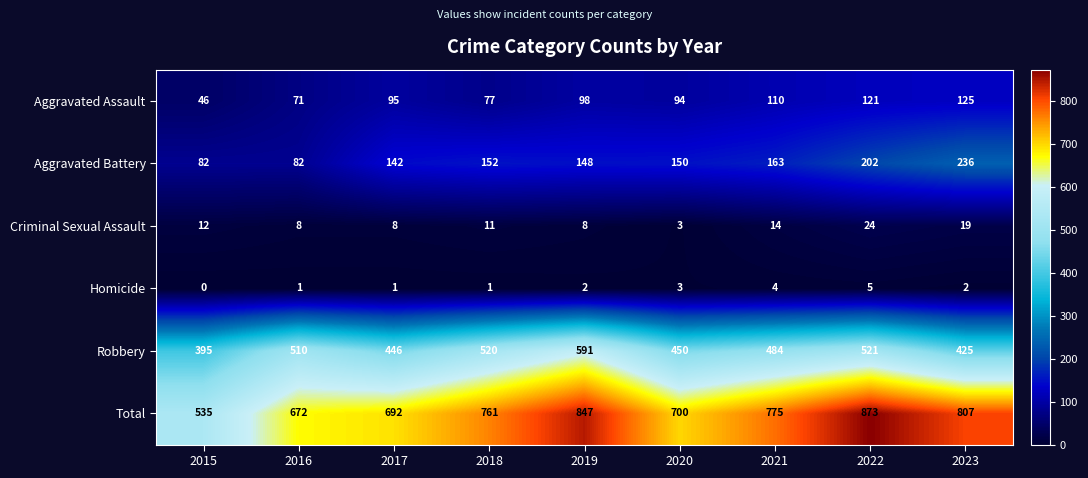

Which series has the largest total across all categories?

Total